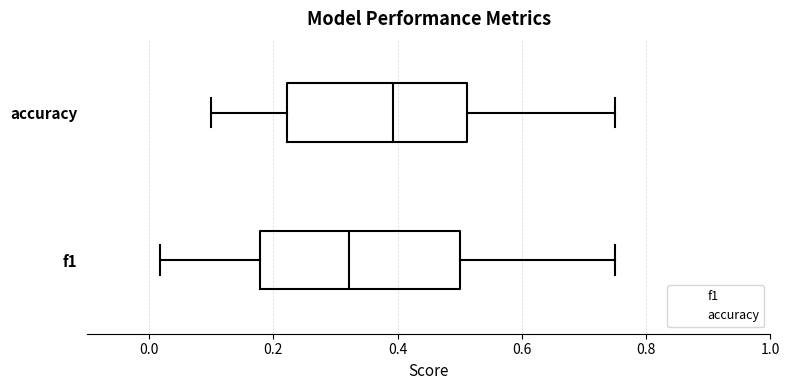

Where does the right whisker of the box for f1 end on the x-axis? The values are not printed on the chart, so give them approximately, as read against the axis.

0.76